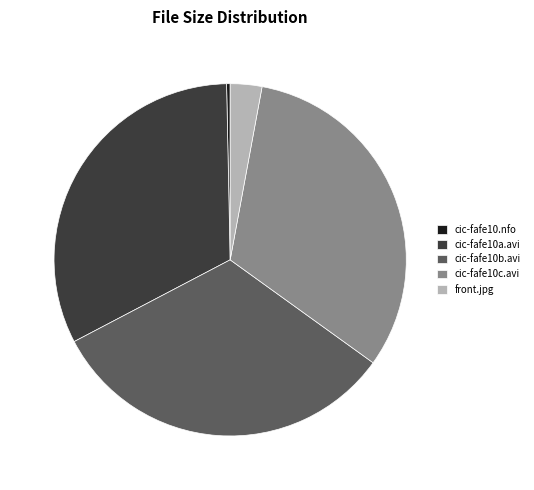

Does any single category account for the majority?

No